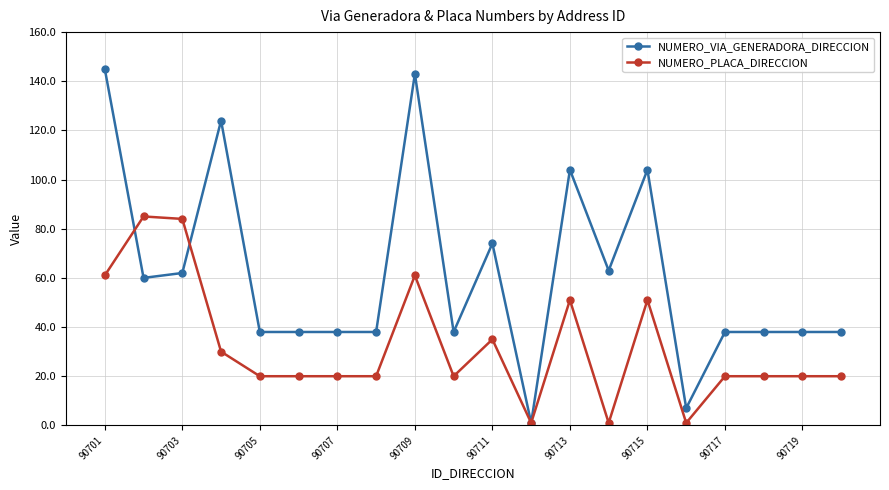

At how many categories does at least one series exceed 88?

5